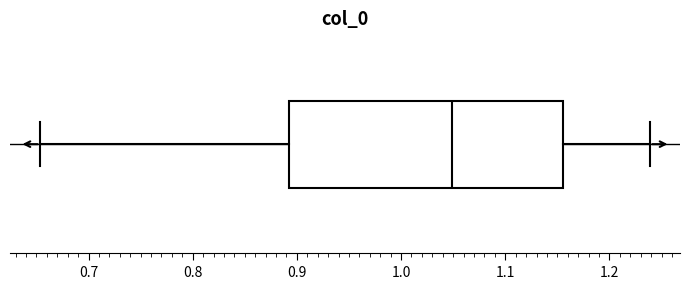

Read this box plot against the x-axis: the position of the median line, the range covered by the box, and the ends of both whiskers. The values are not printed on the chart, so give them approximately, as read against the axis.

median 1.05, box 0.89 to 1.16, whiskers 0.65 to 1.24